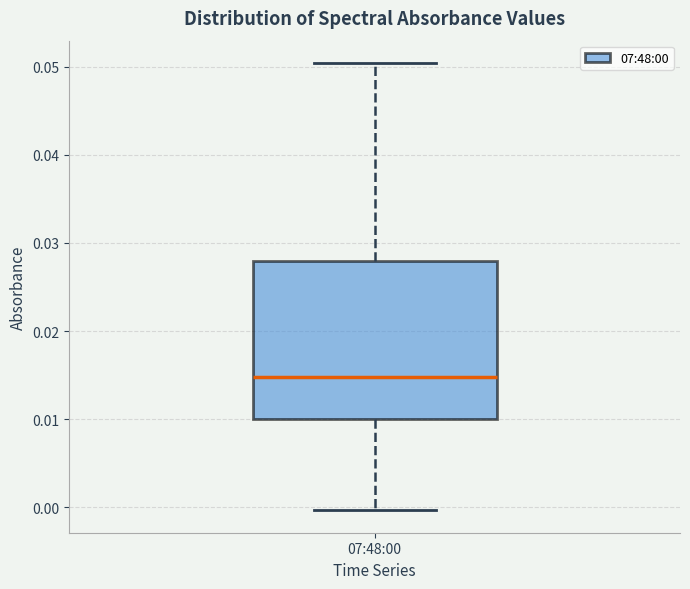

Transcribe this box plot: give where the median line is, the range the box spans, and where the two whiskers end, as read against the y-axis. The values are not printed on the chart, so give them approximately, as read against the axis.

median 0.015, box 0.010 to 0.028, whiskers 0.000 to 0.050